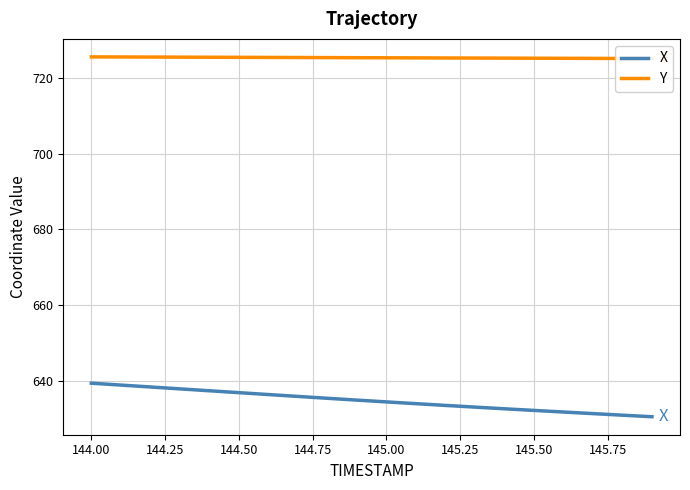

Is this an area chart (filled region under the line)?

No